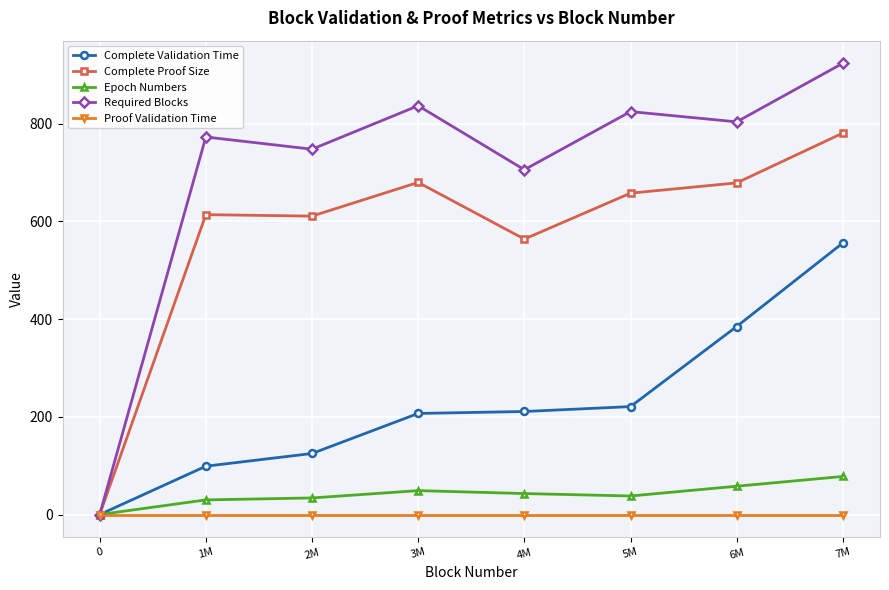

At which category does Required Blocks reach its first local peak?

1M